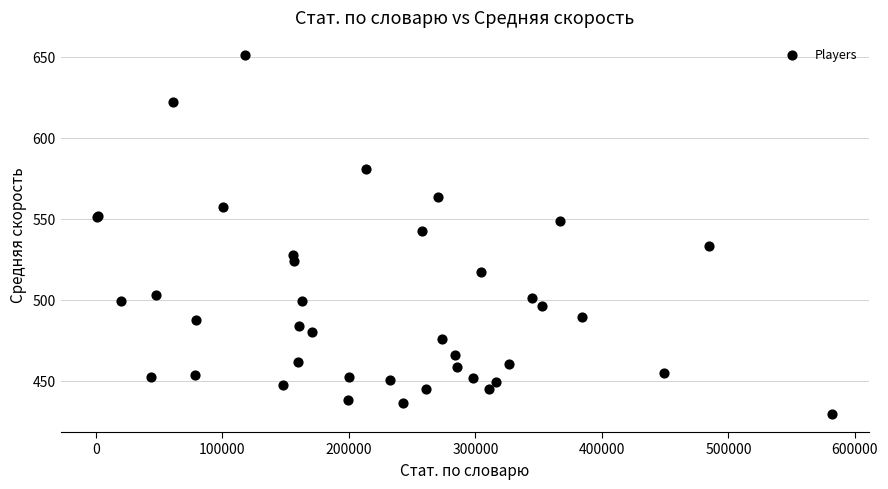

What Y value in the scatter plot is closest to 540?

542.4